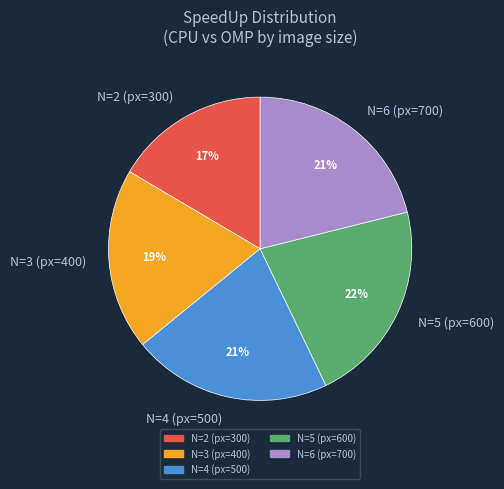

Count the number of slices in the pie.

5